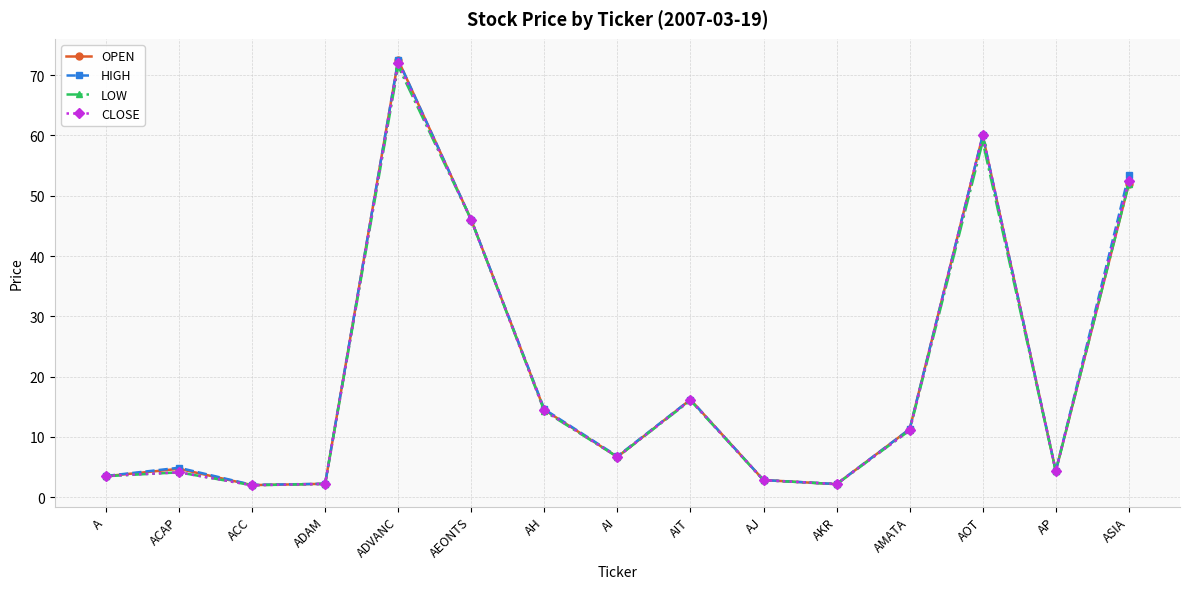

The value of LOW at ACAP is 4.1. True or false?

True